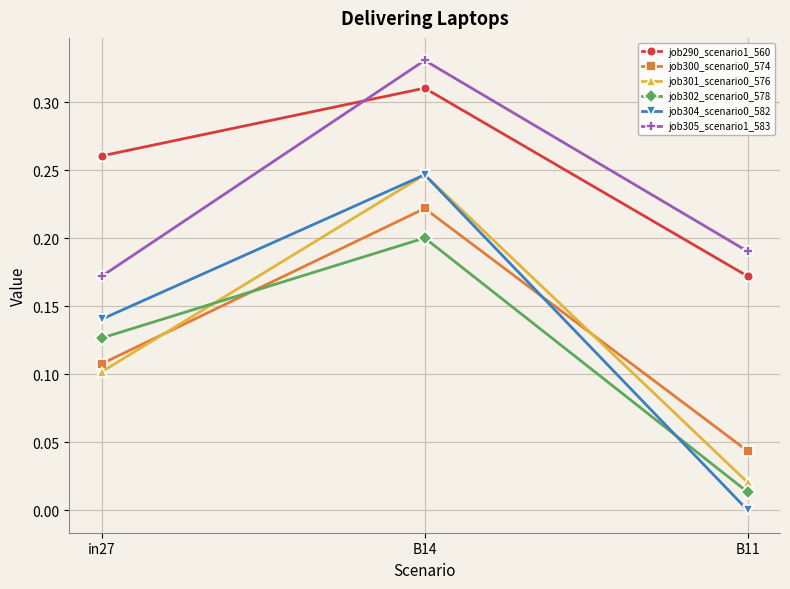

The job290_scenario1_560 series shows 0.1 at B11. True or false?

False